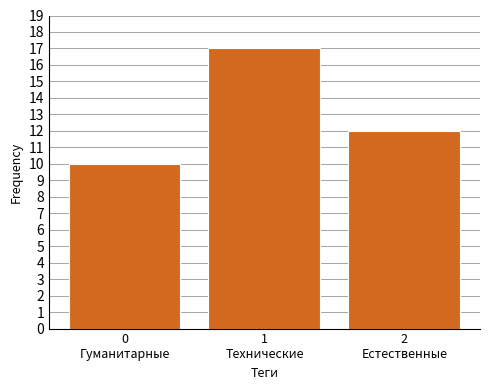

Reading left to right, what are all the values shown in this chart?

10	17	12